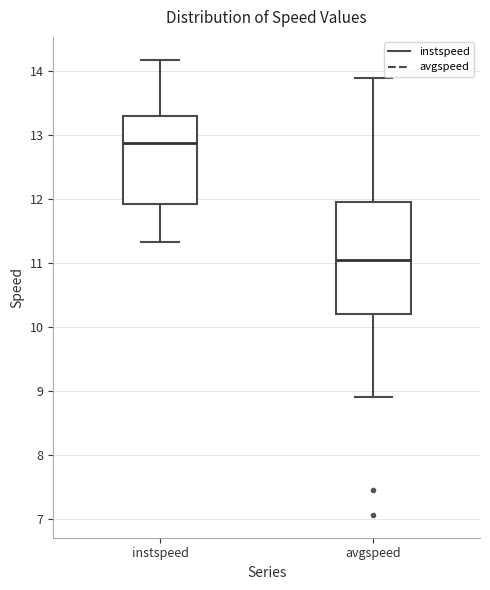

Which box's median line is the lowest?

avgspeed